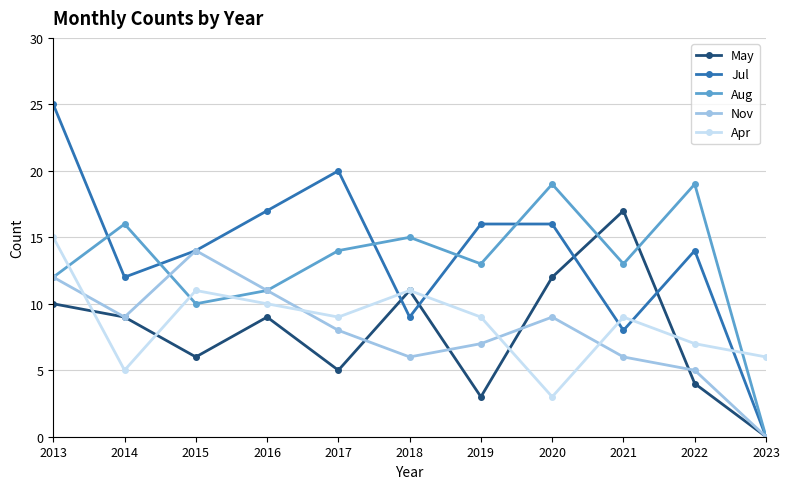

What is the difference between the highest and lowest values at 2022?

15